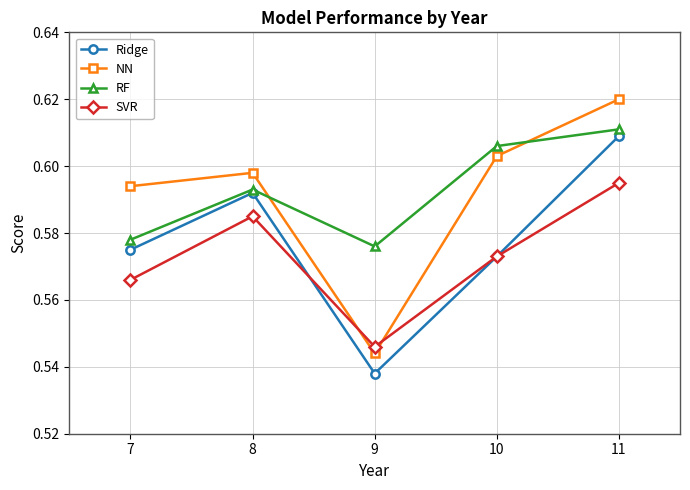

True or false: Ridge and RF cross at least once.

False